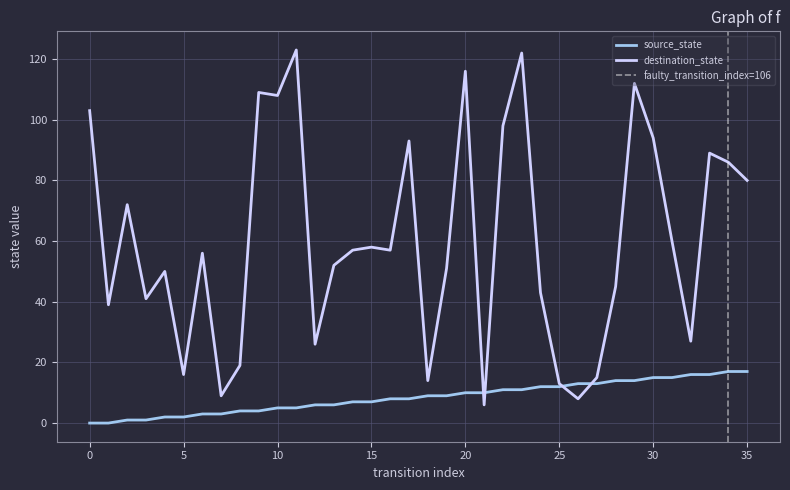

What are all the series names shown in the legend?

source_state, destination_state